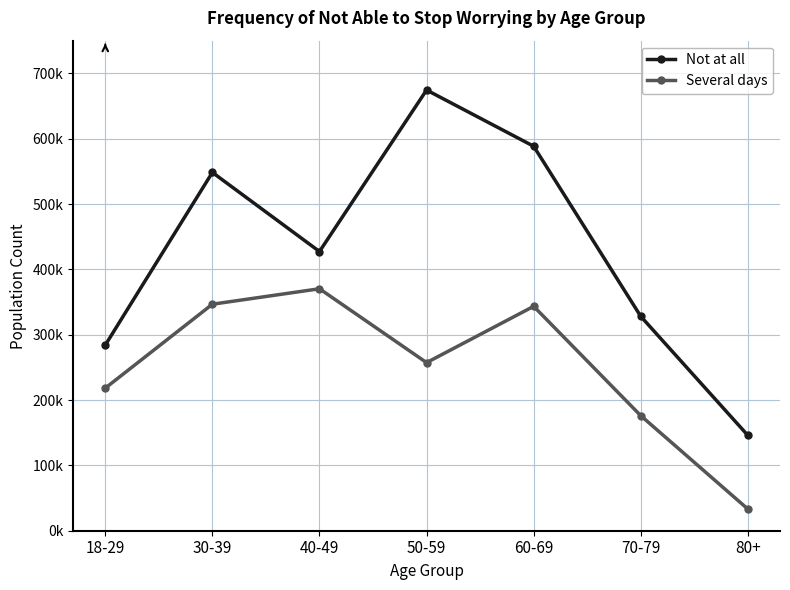

Reading right to left, extract all data points from this chart.

Not at all: 80+=145869	70-79=328020	60-69=588387	50-59=674433	40-49=427296	30-39=548344	18-29=284113
Several days: 80+=33151	70-79=176065	60-69=343422	50-59=257272	40-49=370308	30-39=346654	18-29=218254